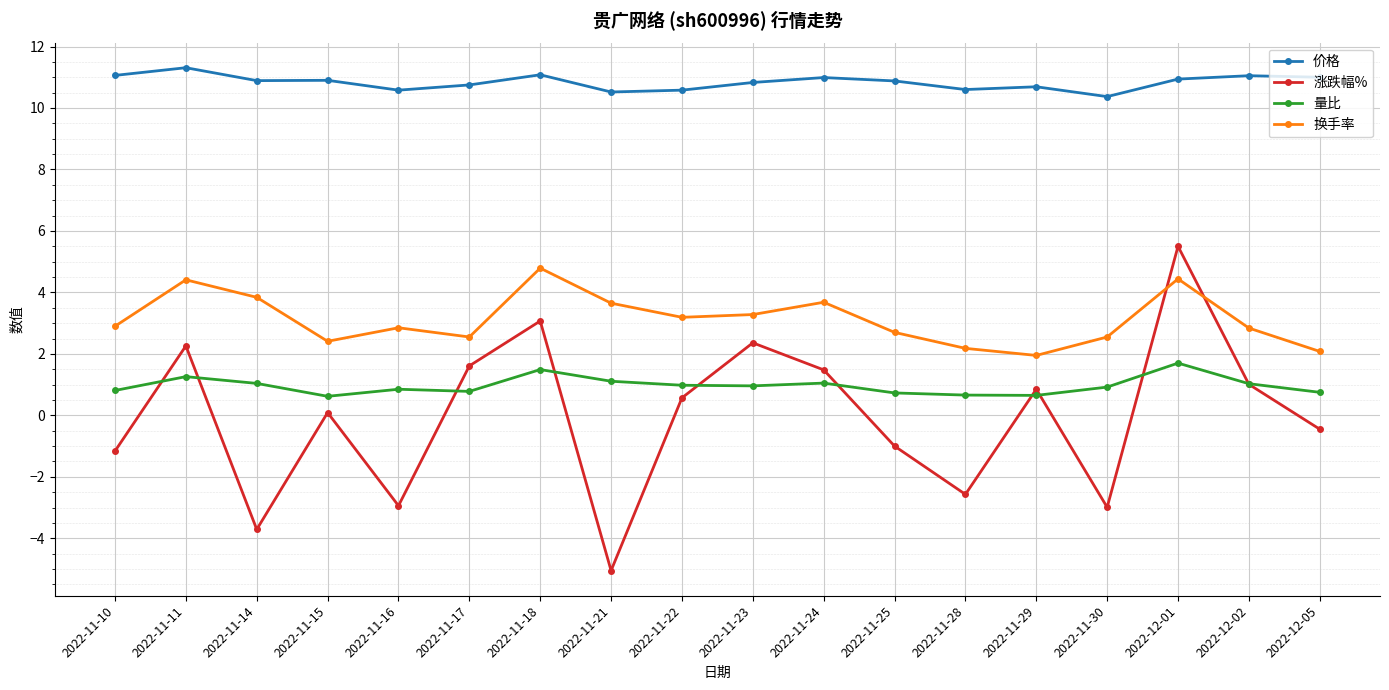

What is the maximum value shown in the chart?

11.3